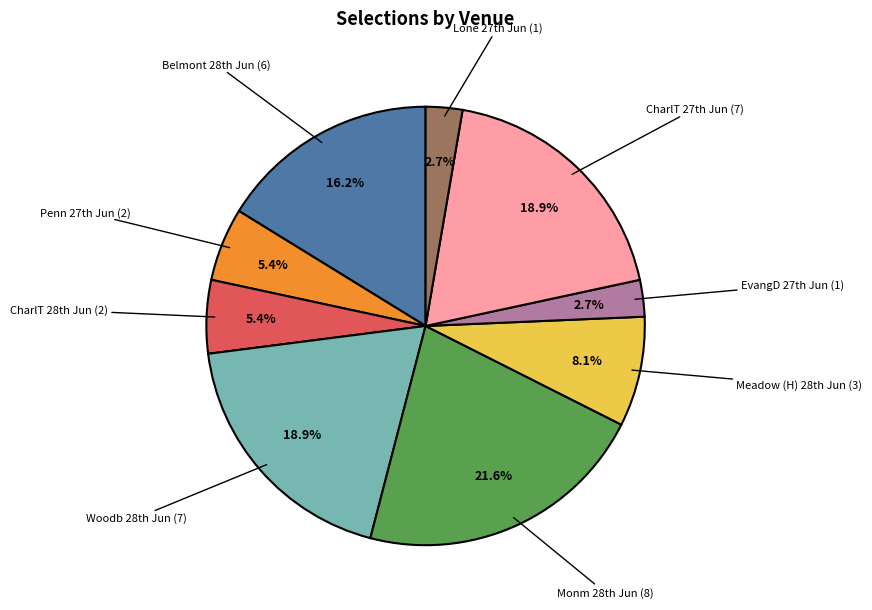

Does any single category account for the majority?

No